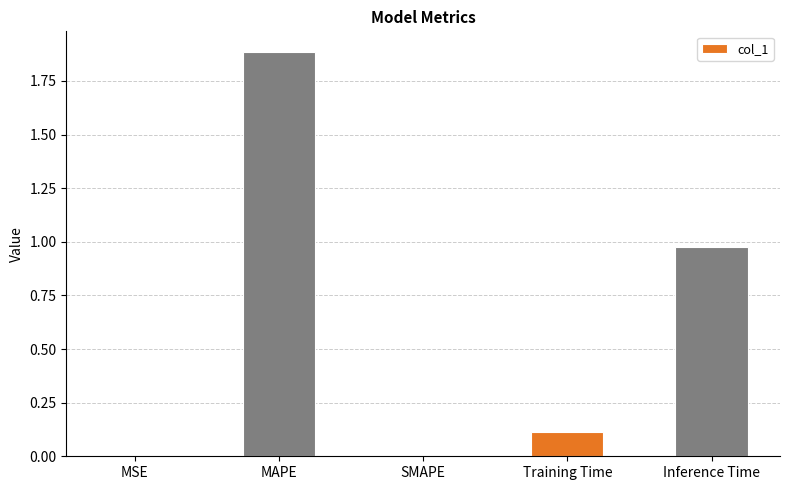

What value does the data have at Training Time?

0.1